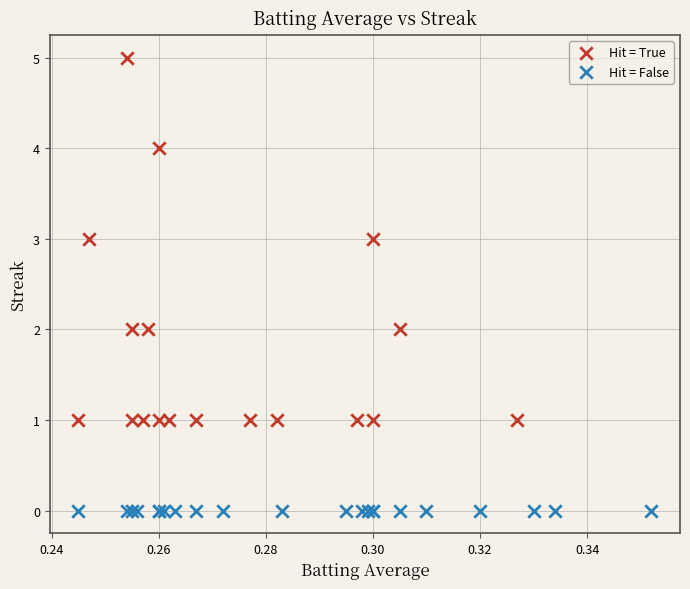

Which series contains the highest Y value?

Hit = True